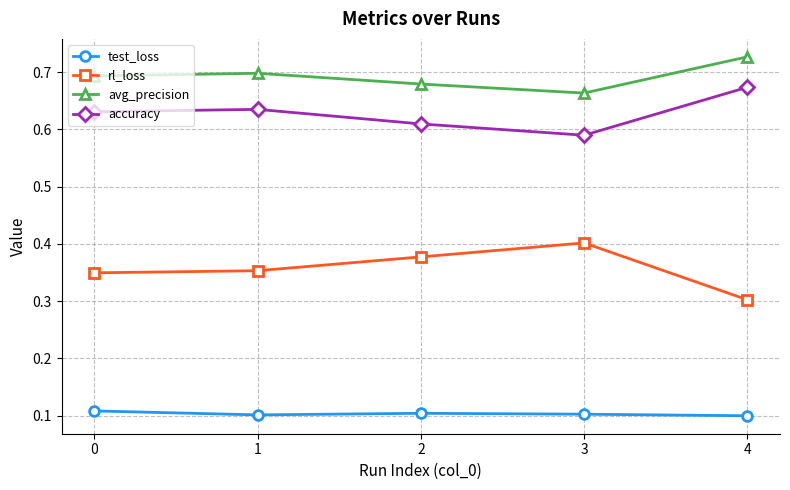

True or false: test_loss and accuracy intersect in this chart.

False